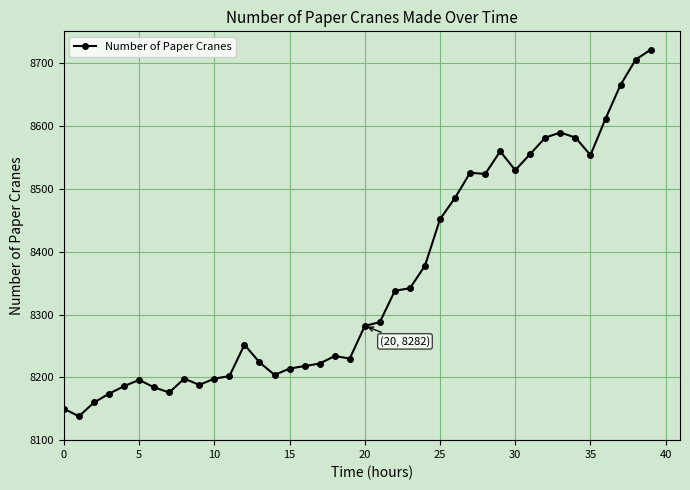

What is the value of the 3rd point from the left?

8160